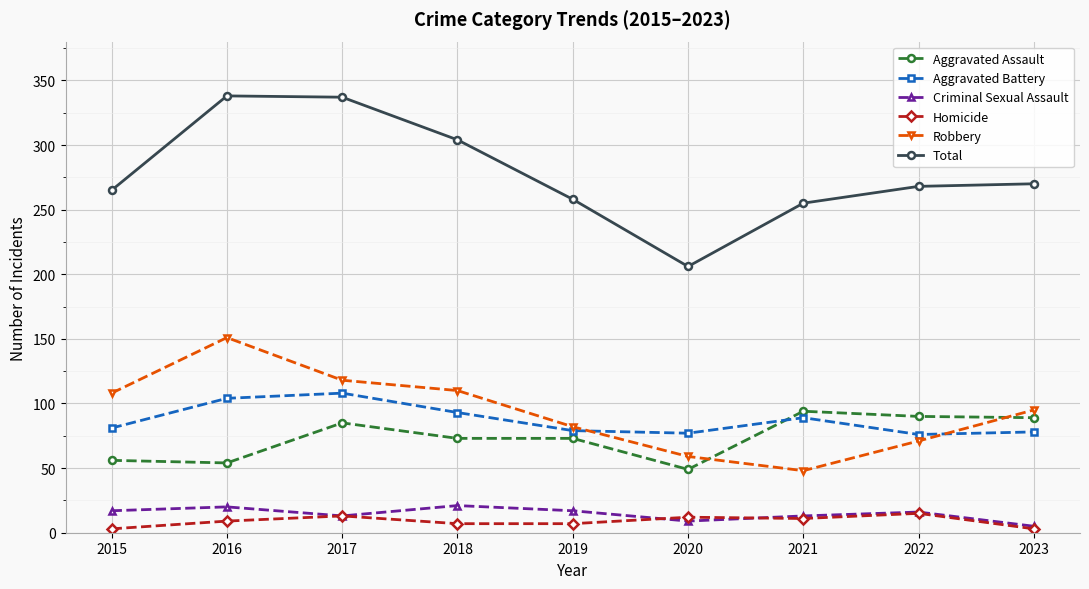

Which series has the largest range (max minus min)?

Total